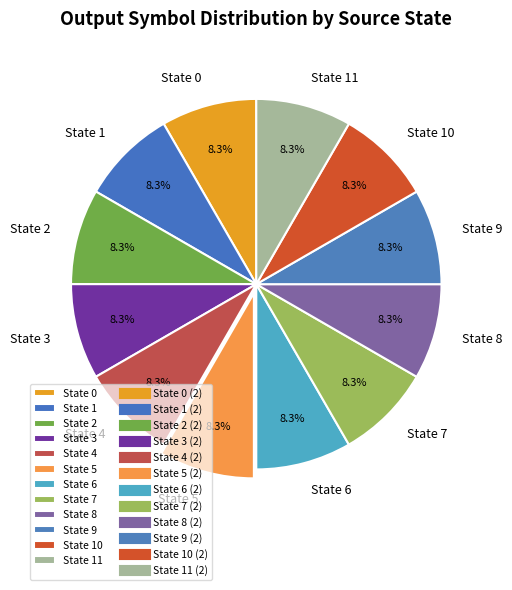

To the nearest percent, what is the average slice percentage?

8%